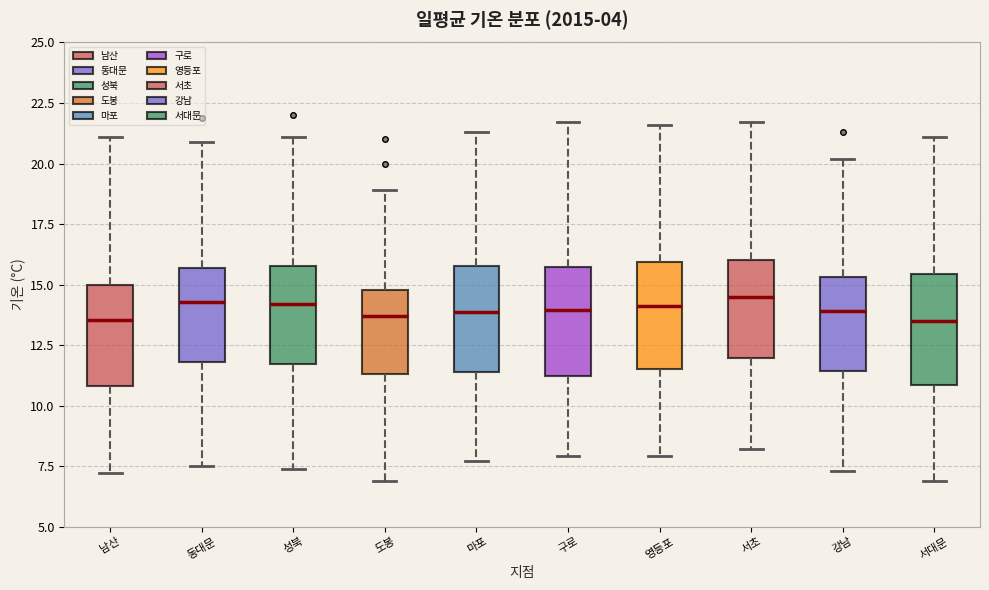

Reading left to right, read every box against the y-axis: the position of its median line, the range the box covers, and the ends of its whiskers. The values are not printed on the chart, so give them approximately, as read against the axis.

남산: median 13.5, box 11.0 to 15.0, whiskers 7.0 to 21.0
동대문: median 14.5, box 12.0 to 15.5, whiskers 7.5 to 21.0
성북: median 14.0, box 11.5 to 16.0, whiskers 7.5 to 21.0
도봉: median 13.5, box 11.5 to 15.0, whiskers 7.0 to 19.0
마포: median 14.0, box 11.5 to 16.0, whiskers 7.5 to 21.5
구로: median 14.0, box 11.0 to 15.5, whiskers 8.0 to 21.5
영등포: median 14.0, box 11.5 to 16.0, whiskers 8.0 to 21.5
서초: median 14.5, box 12.0 to 16.0, whiskers 8.0 to 21.5
강남: median 14.0, box 11.5 to 15.5, whiskers 7.5 to 20.0
서대문: median 13.5, box 11.0 to 15.5, whiskers 7.0 to 21.0